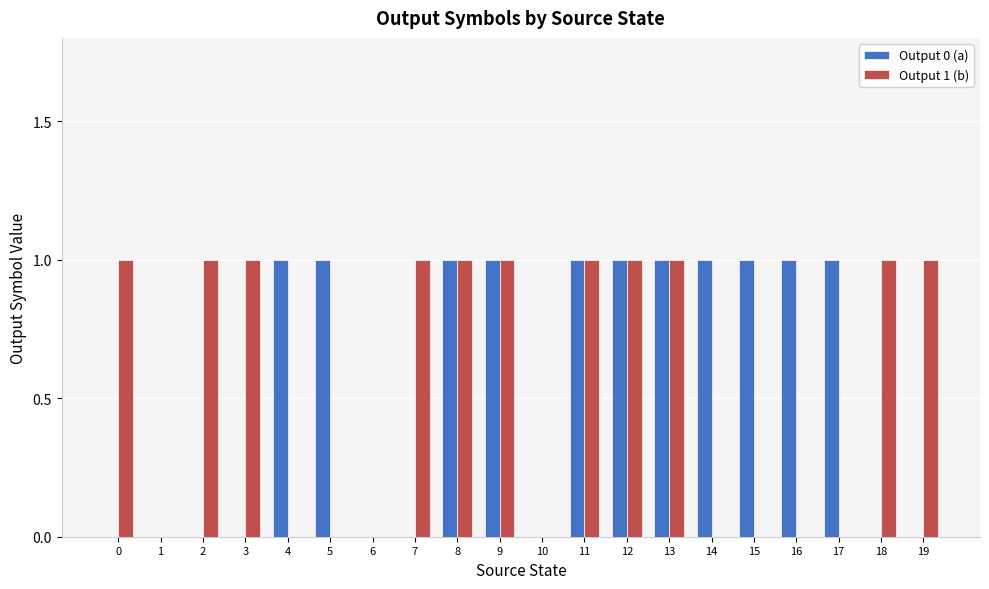

Is it true that Output 0 (a) equals 0 at 10?

True